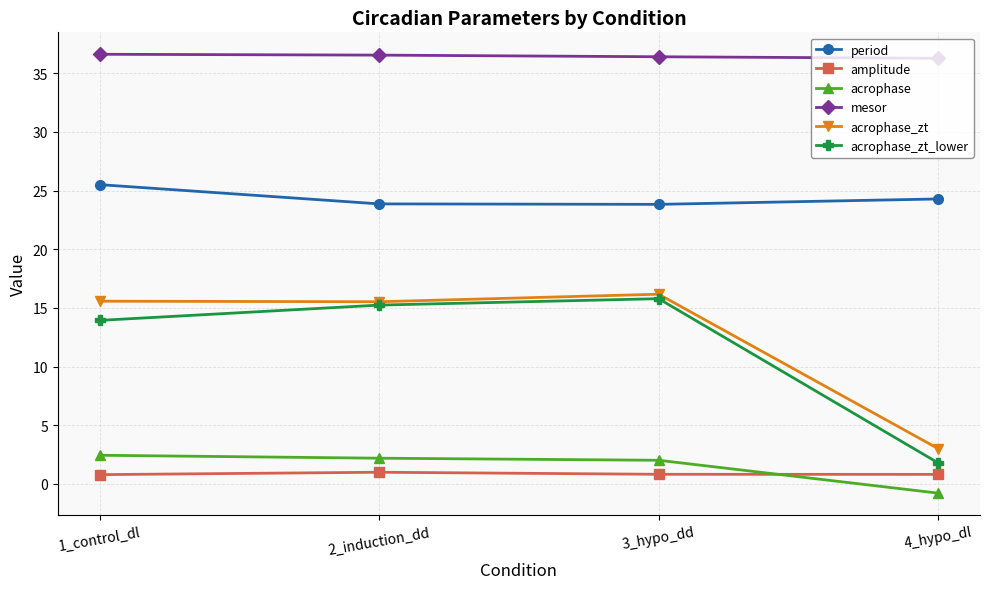

How many lines are shown in the chart?

6